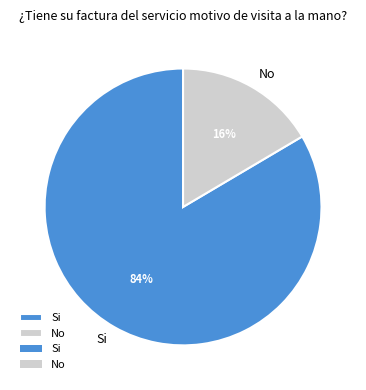

Which slice is the largest?

Si